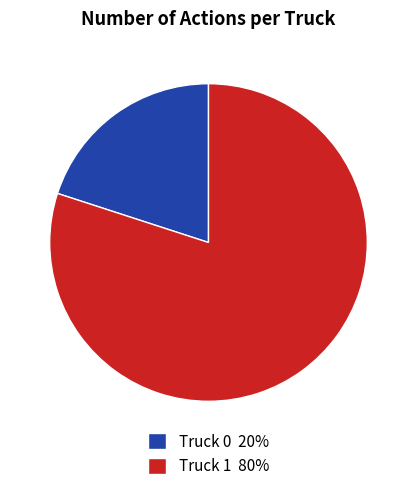

Approximately how many times larger is the value at Truck 1 80% compared to Truck 0 20%?

4.0